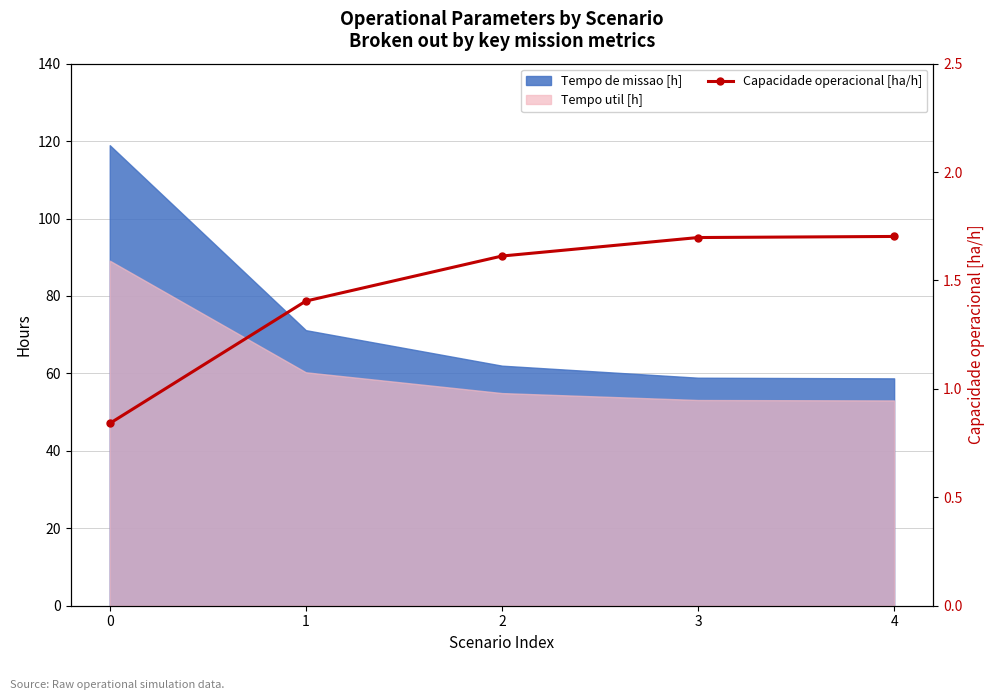

List the labels in order of value, smallest first.

0, 1, 2, 3, 4